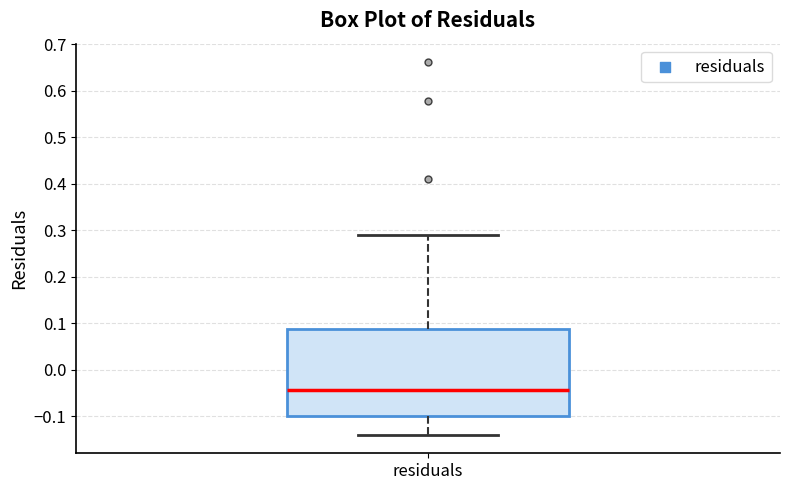

Where is the lower edge of the box for residuals on the y-axis? The values are not printed on the chart, so give them approximately, as read against the axis.

-0.10